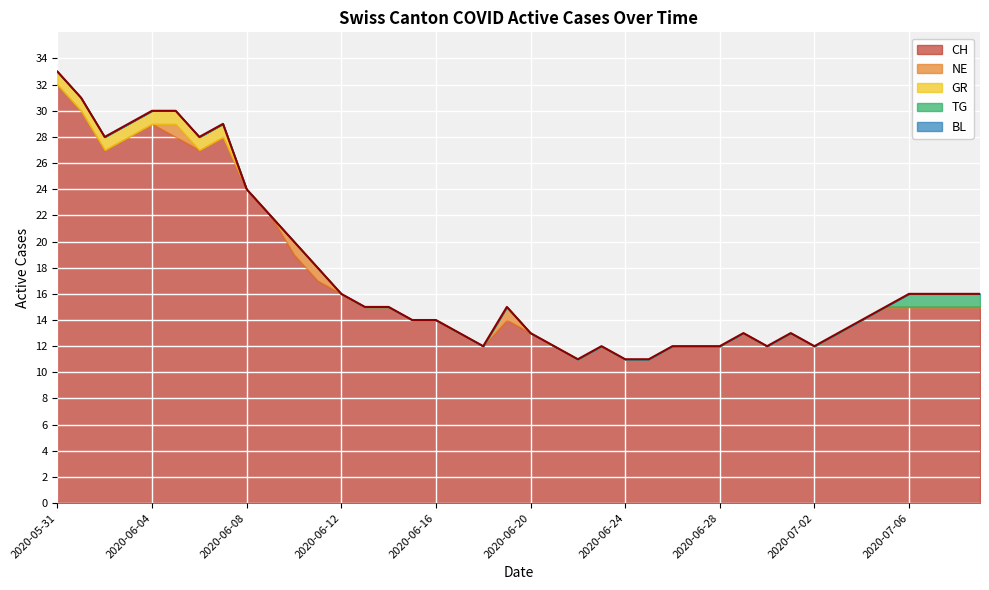

Which series changed the most between 2020-06-30 and 2020-07-03?

CH